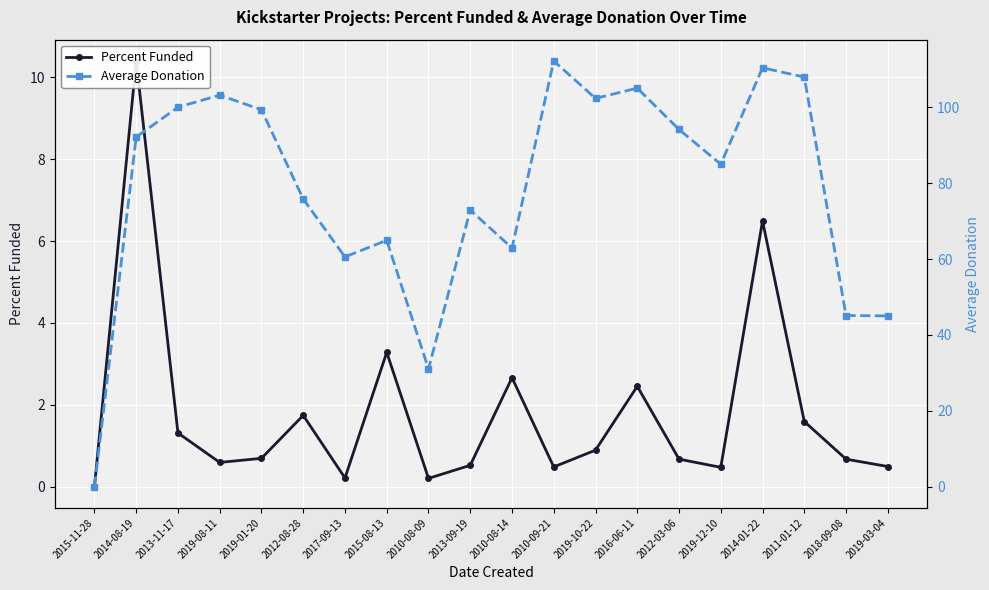

Between 2016-06-11 and 2019-12-10, which is larger?

2016-06-11